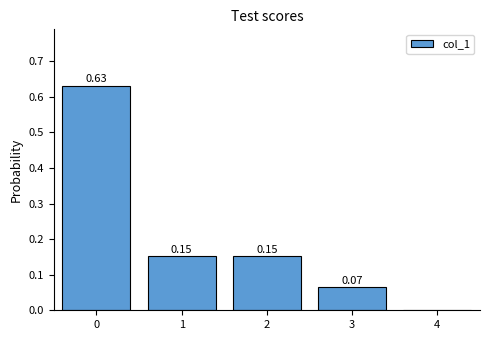

What is the change in value from 0 to 3?

-0.6